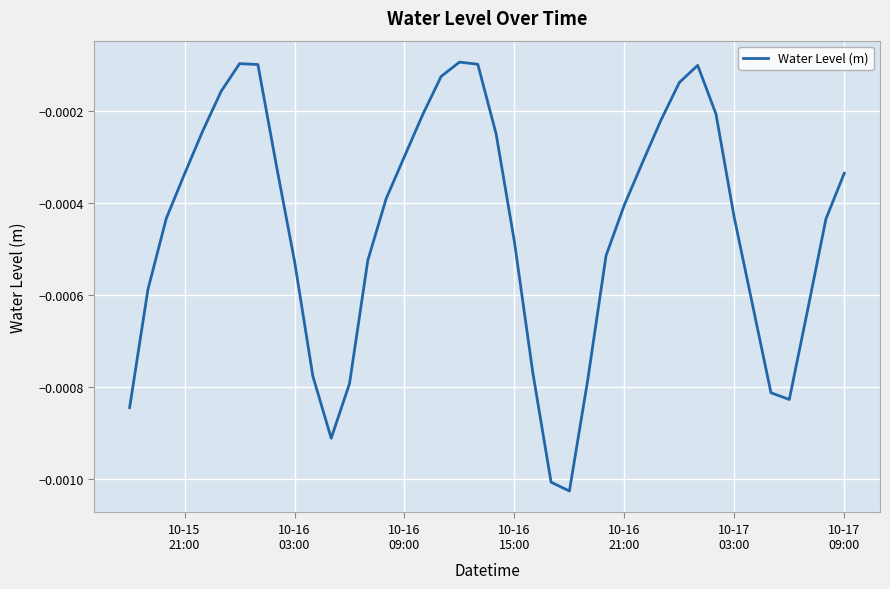

How many lines are shown in the chart?

1